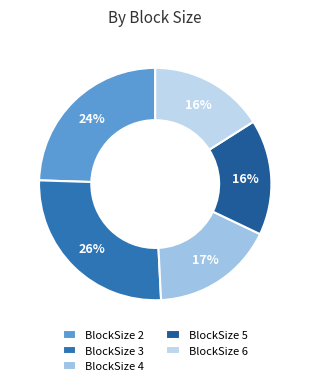

To the nearest percent, what percentage of the pie is BlockSize 3?

26%